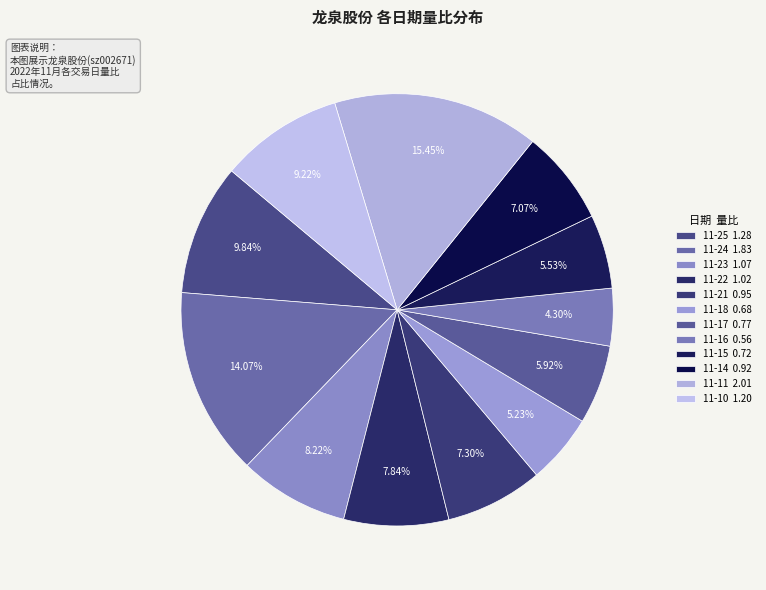

To the nearest percent, what is the average slice percentage?

8%